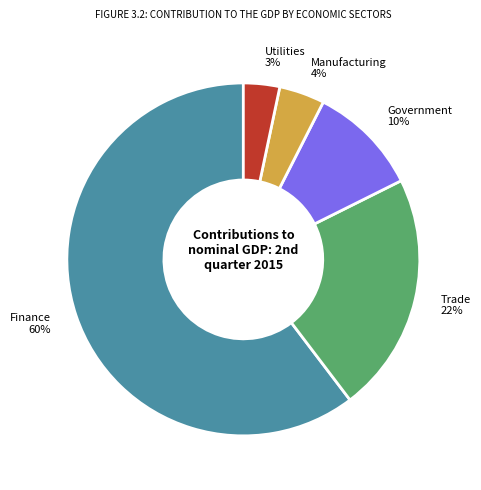

To the nearest percent, what is the average slice percentage?

20%